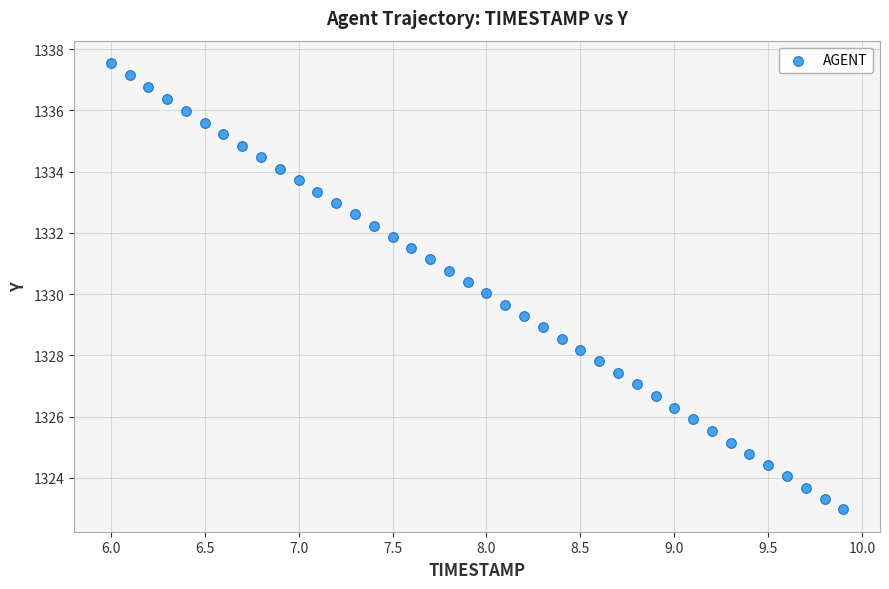

What is the range of Y values (max minus min)?

14.6